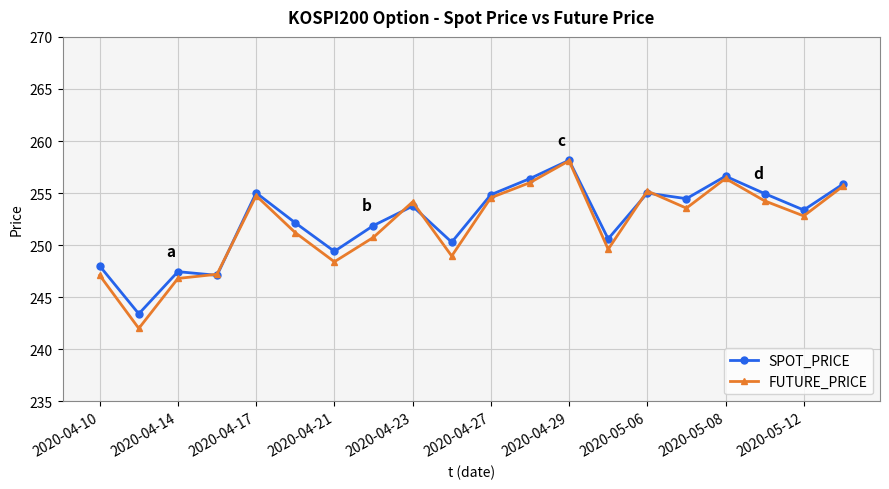

Which series has the largest range (max minus min)?

FUTURE_PRICE